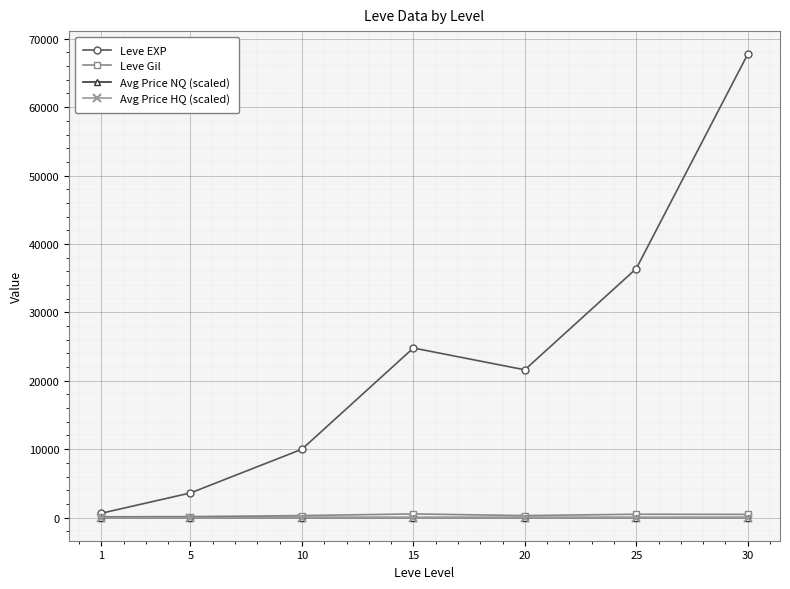

What are all the series names shown in the legend?

Leve EXP, Leve Gil, Avg Price NQ (scaled), Avg Price HQ (scaled)